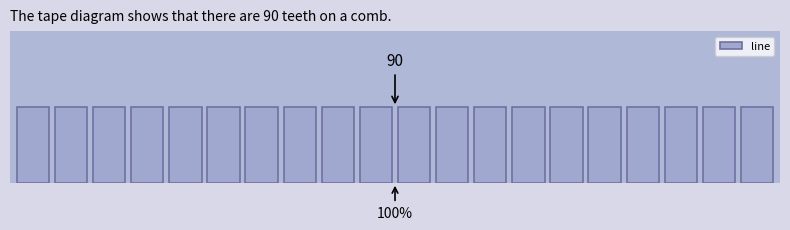

What is the difference between the values at 6 and 2?

4